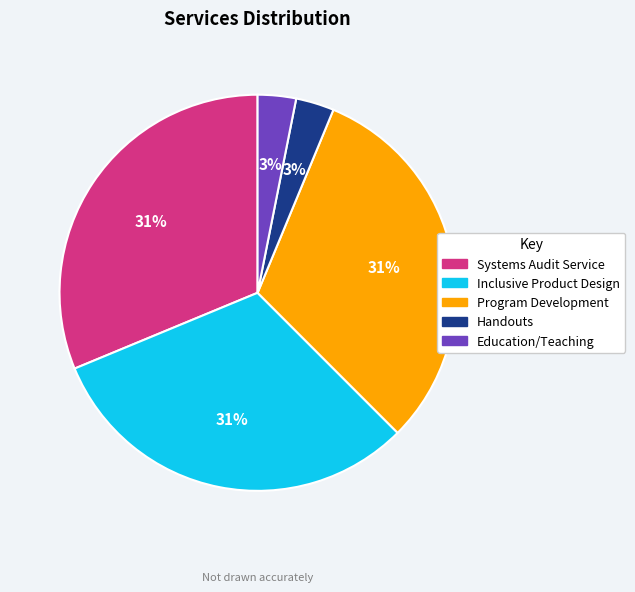

Which has a higher value, Education/Teaching or Inclusive Product Design?

Inclusive Product Design